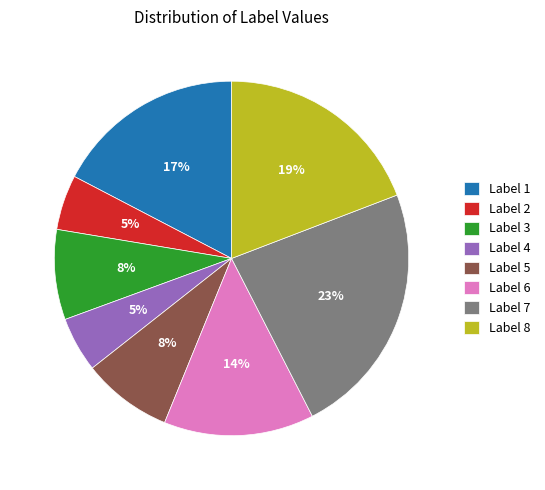

To the nearest percent, what is the difference between the largest and smallest slice percentages?

18%